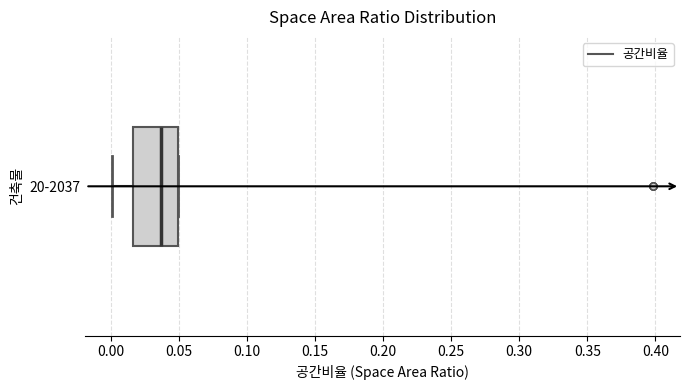

Transcribe this box plot: give where the median line is, the range the box spans, and where the two whiskers end, as read against the x-axis. The values are not printed on the chart, so give them approximately, as read against the axis.

median 0.035, box 0.015 to 0.050, whiskers 0.000 to 0.050